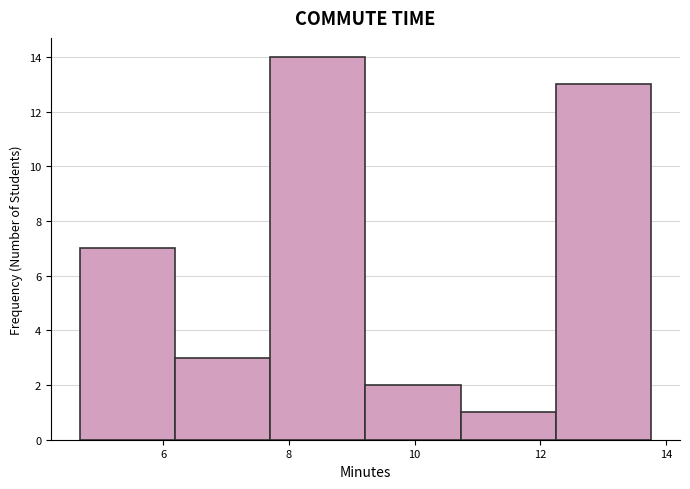

How tall is the bar that spans 12.2 to 13.8 on the x-axis? Neither the bar edges nor the heights are printed on the chart, so give them approximately, as read against the axes.

13